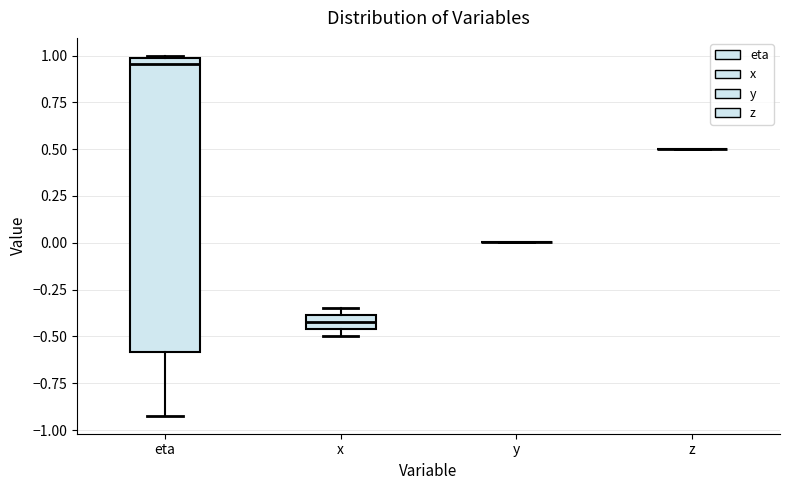

Comparing the boxes themselves (not the whiskers), which one is the tallest?

eta